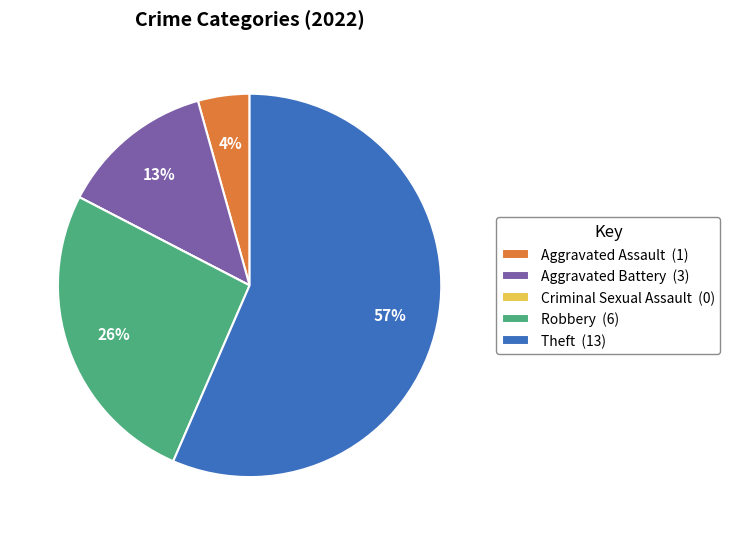

Between Theft (13) and Aggravated Battery (3), which is larger?

Theft (13)